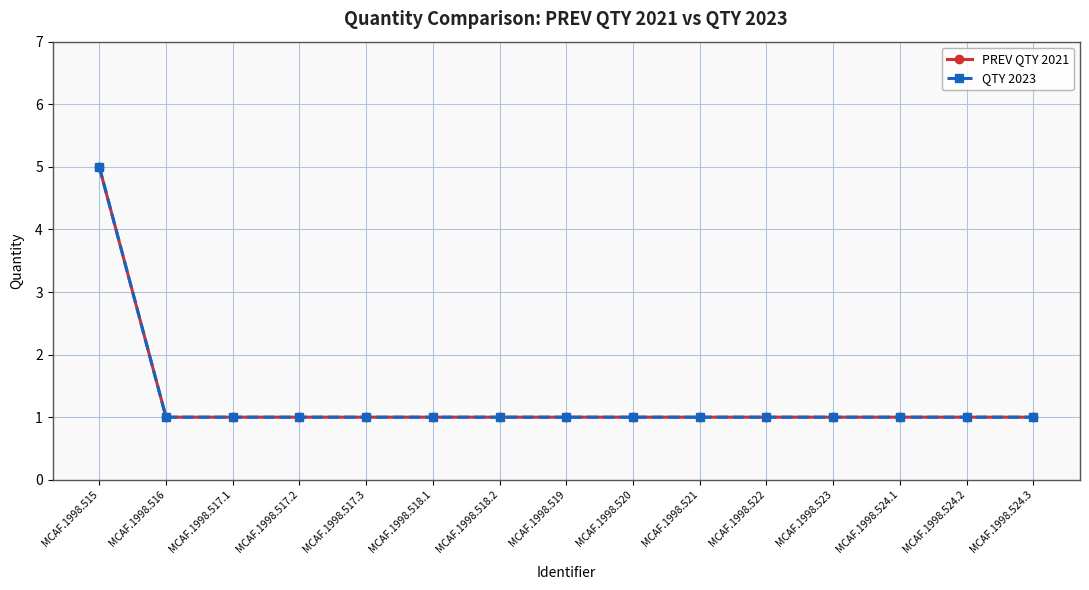

True or false: QTY 2023 has a value of 1 at MCAF.1998.517.3.

True